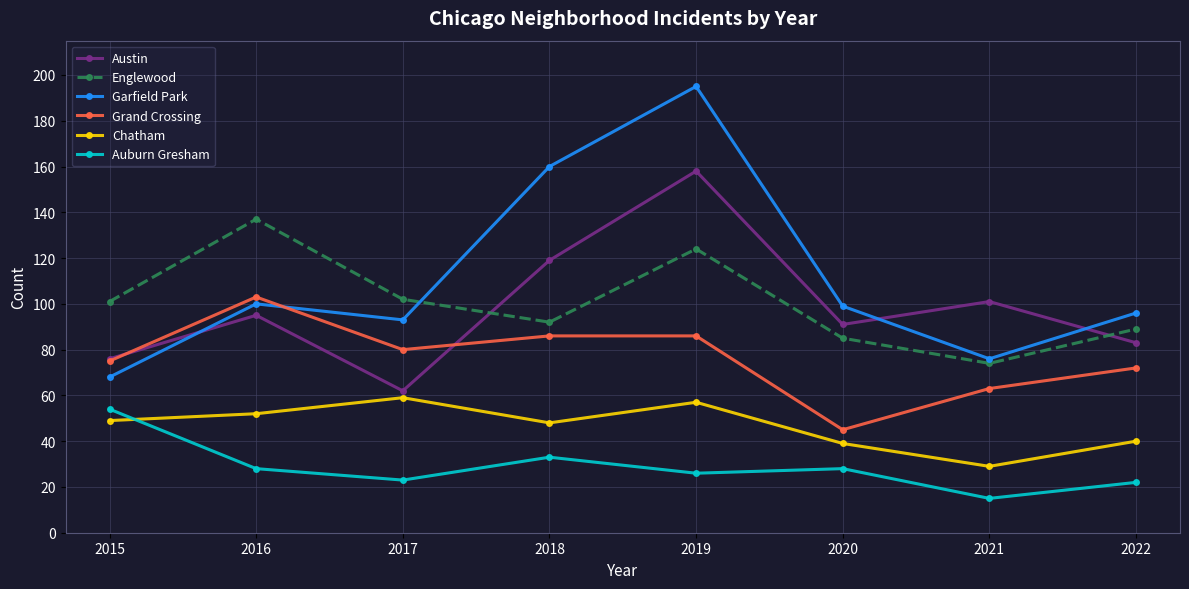

How many lines are shown in the chart?

6